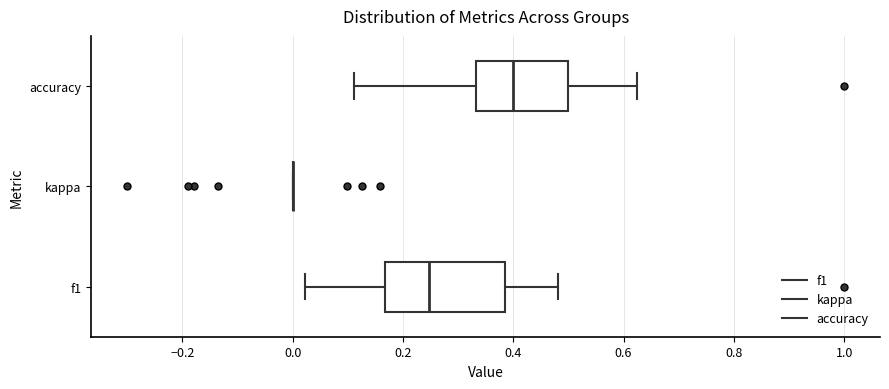

Where is the right edge of the box for accuracy on the x-axis? The values are not printed on the chart, so give them approximately, as read against the axis.

0.50